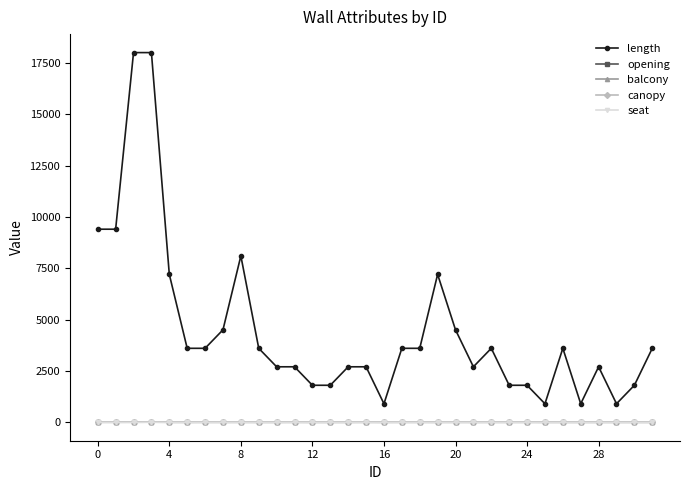

True or false: length and canopy intersect in this chart.

False